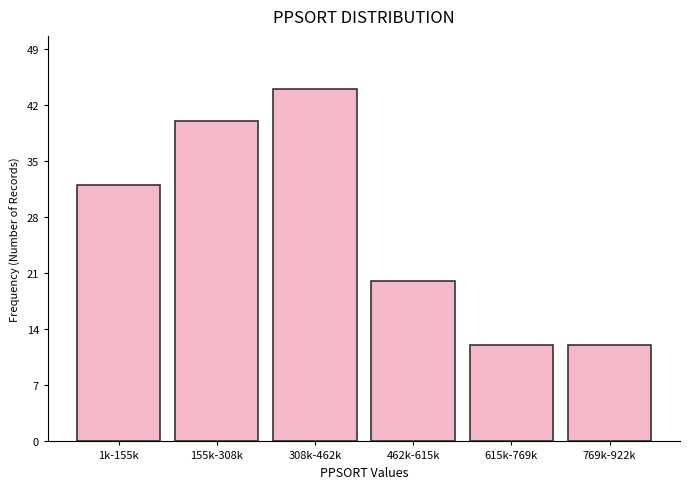

Reading left to right, extract all data points from this chart.

1k-155k=32	155k-308k=40	308k-462k=44	462k-615k=20	615k-769k=12	769k-922k=12